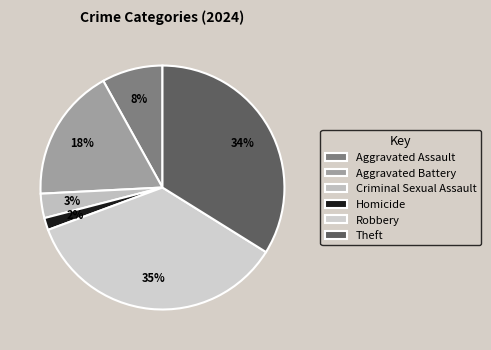

Which category has the biggest portion of the pie?

Robbery